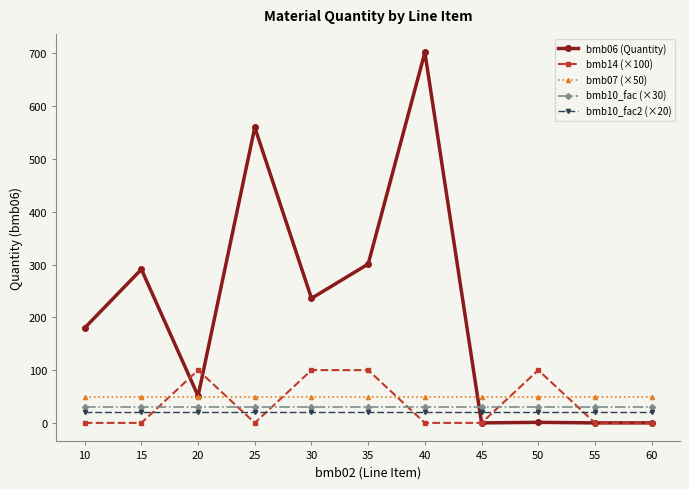

What is the value of the bmb07 (×50) point at the 4th from the left?

50.0